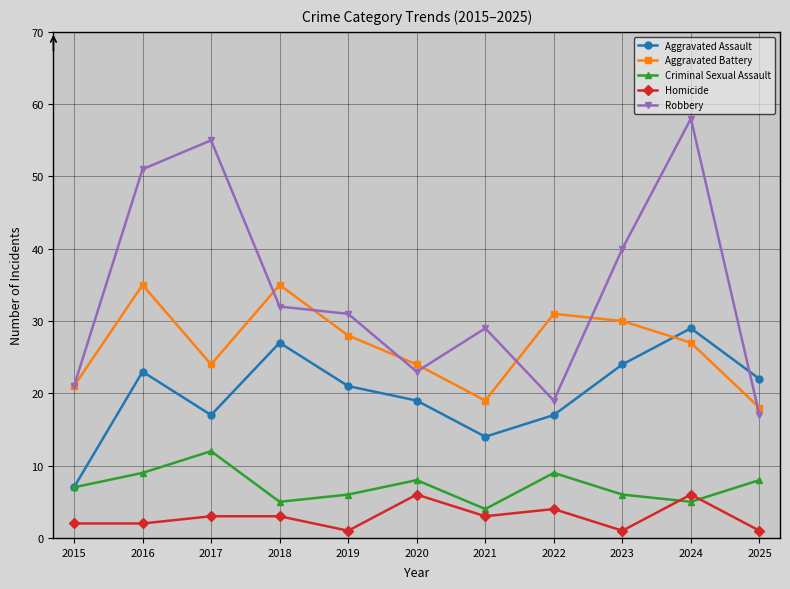

Reading right to left, transcribe all the data shown in this chart.

Aggravated Assault: 22	29	24	17	14	19	21	27	17	23	7
Aggravated Battery: 18	27	30	31	19	24	28	35	24	35	21
Criminal Sexual Assault: 8	5	6	9	4	8	6	5	12	9	7
Homicide: 1	6	1	4	3	6	1	3	3	2	2
Robbery: 17	58	40	19	29	23	31	32	55	51	21